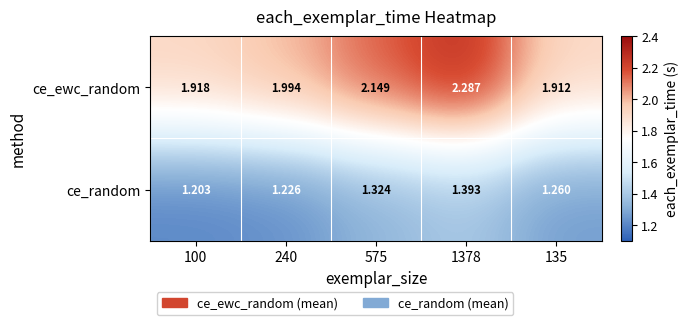

Which series has the widest spread of values?

ce_ewc_random